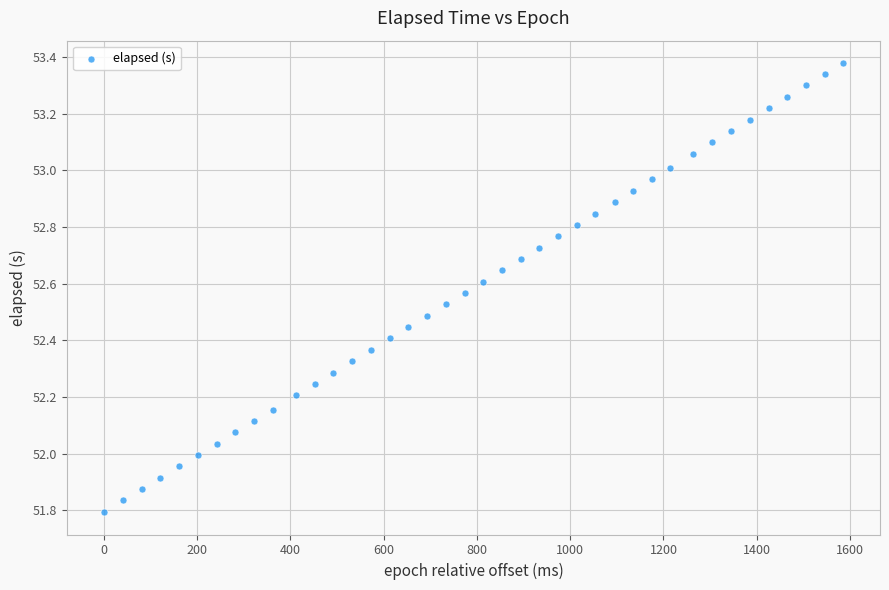

What is the range of X values (max minus min)?

1585.0